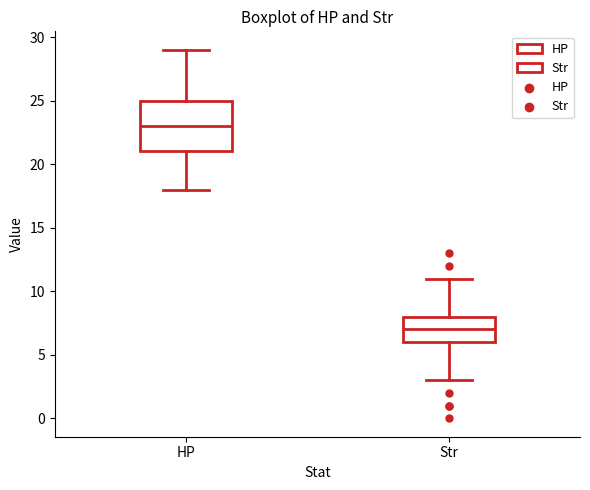

Reading left to right, transcribe this box plot: for each box, give where its median line is, the range the box spans, and where its two whiskers end, as read against the y-axis. The values are not printed on the chart, so give them approximately, as read against the axis.

HP: median 23, box 21 to 25, whiskers 18 to 29
Str: median 7, box 6 to 8, whiskers 3 to 11